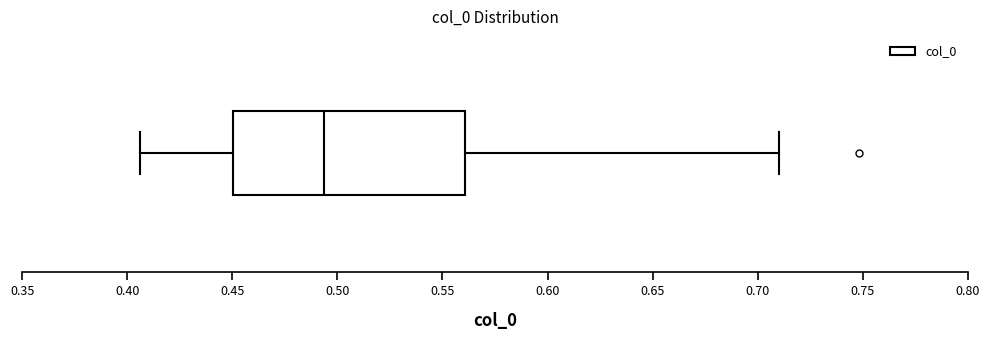

Transcribe this box plot: give where the median line is, the range the box spans, and where the two whiskers end, as read against the x-axis. The values are not printed on the chart, so give them approximately, as read against the axis.

median 0.495, box 0.450 to 0.560, whiskers 0.405 to 0.710